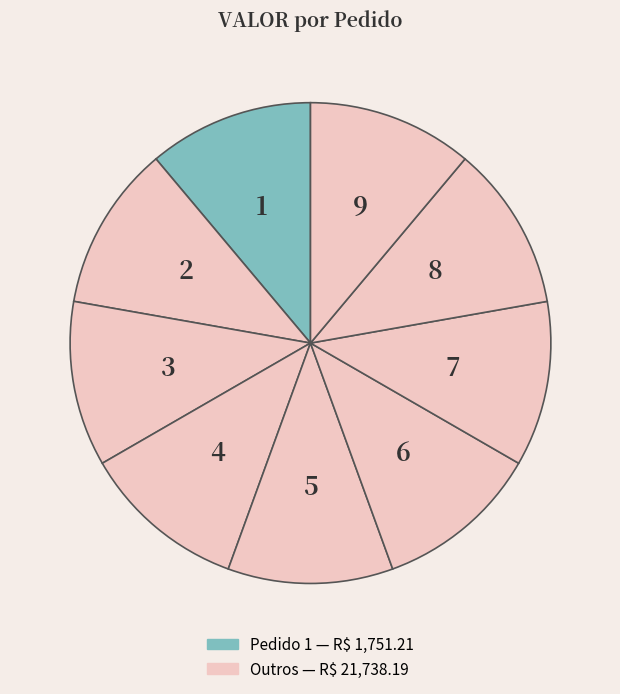

How many segments does this pie chart have?

9